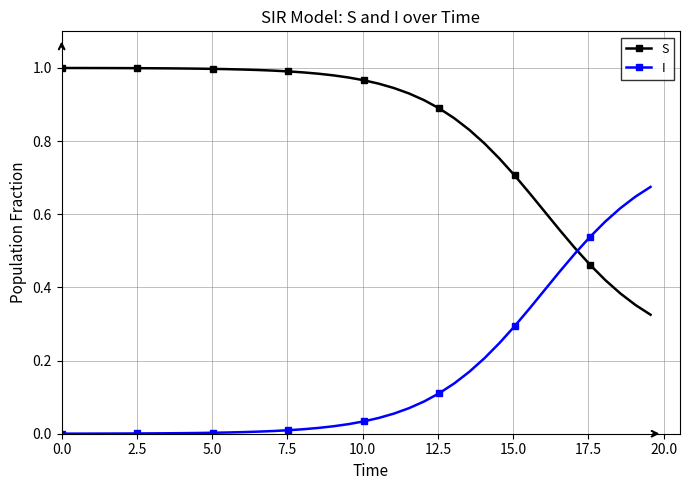

Rank the series by their average value, from highest to lowest.

S, I